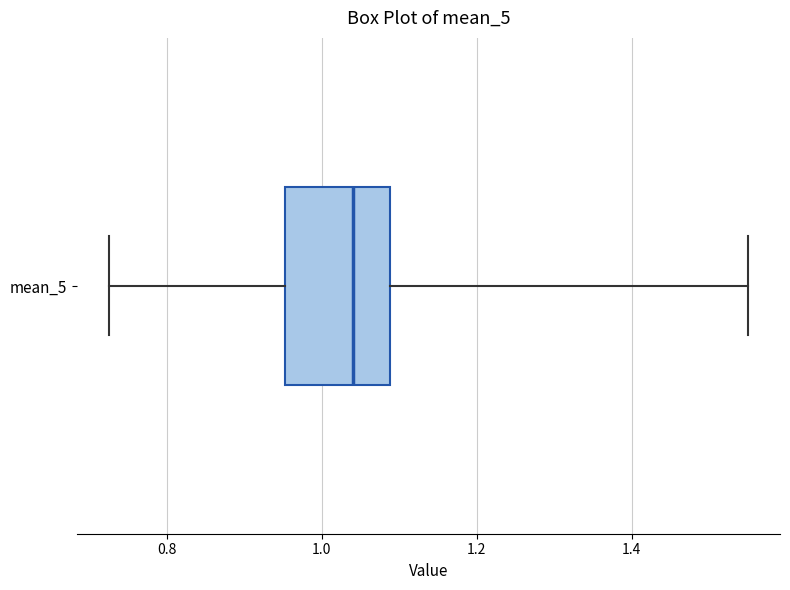

Where does the median line of the box for mean_5 sit on the x-axis? The values are not printed on the chart, so give them approximately, as read against the axis.

1.04